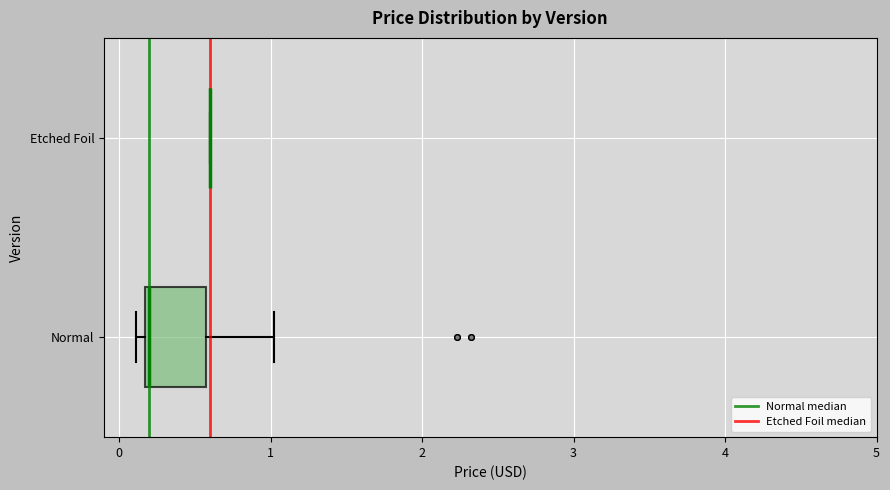

Reading bottom to top, transcribe this box plot: for each box, give where its median line is, the range the box spans, and where its two whiskers end, as read against the x-axis. The values are not printed on the chart, so give them approximately, as read against the axis.

Normal: median 0.2, box 0.2 to 0.6, whiskers 0.1 to 1.0
Etched Foil: box collapsed to a line at 0.6, whiskers 0.6 to 0.6